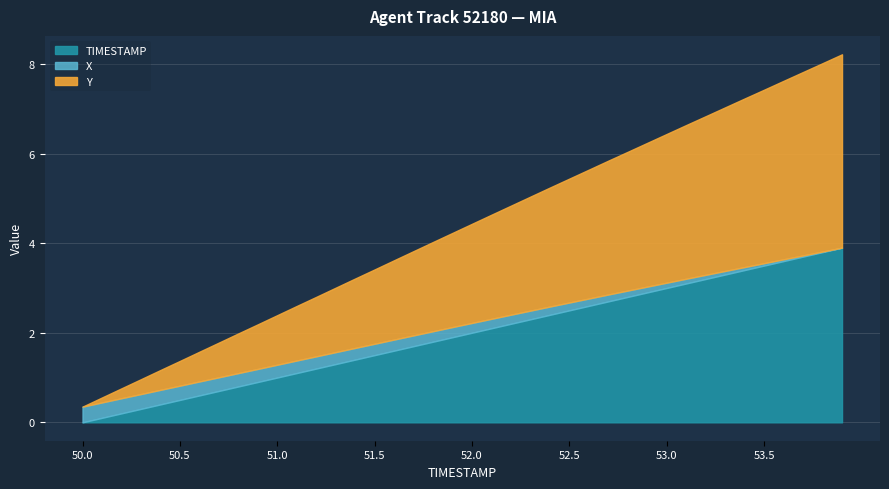

What is the label of the 25th point from the left?

52.4